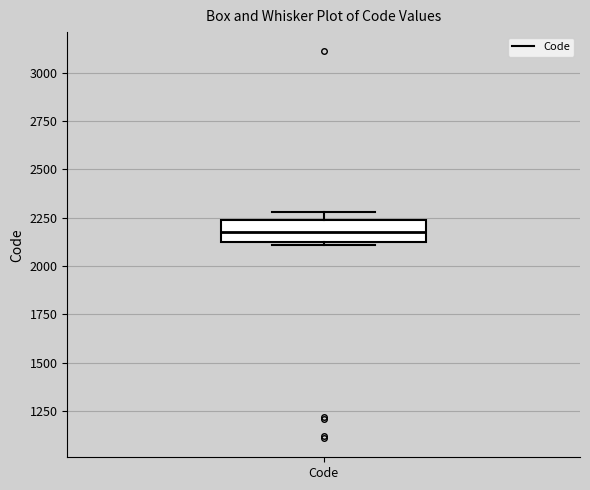

Transcribe this box plot: give where the median line is, the range the box spans, and where the two whiskers end, as read against the y-axis. The values are not printed on the chart, so give them approximately, as read against the axis.

median 2200, box 2100 to 2250, whiskers 2100 to 2300